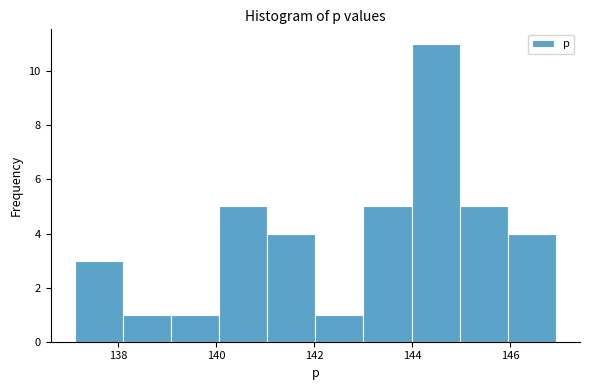

Reading left to right, transcribe this chart: for each bar, give the range it covers on the x-axis and its height. Neither the bar edges nor the heights are printed on the chart, so give them approximately, as read against the axes.

137.2 to 138.0: 3
138.0 to 139.0: 1
139.0 to 140.0: 1
140.0 to 141.0: 5
141.0 to 142.0: 4
142.0 to 143.0: 1
143.0 to 144.0: 5
144.0 to 145.0: 11
145.0 to 146.0: 5
146.0 to 147.0: 4